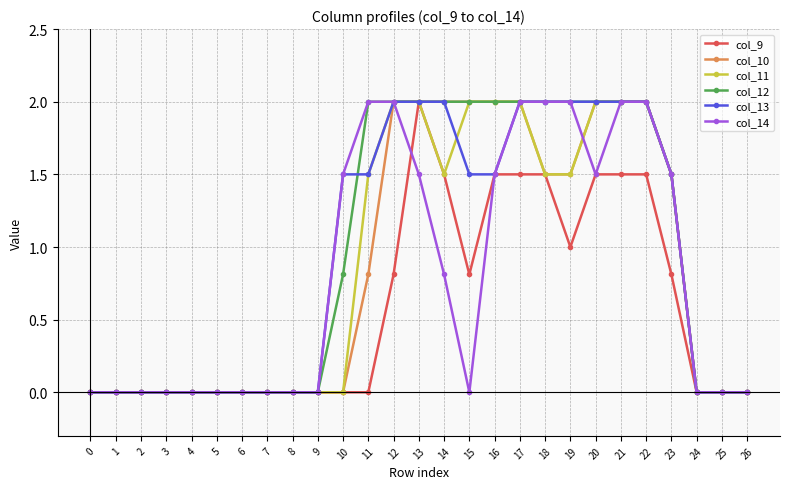

What is the average value of the col_9 series?

0.6